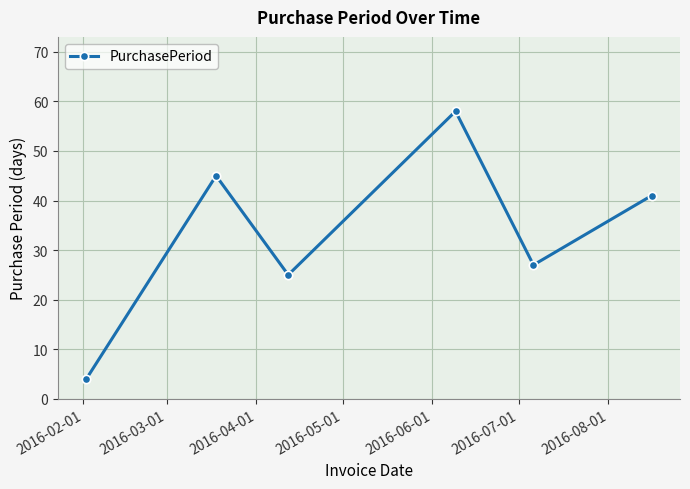

How many series are shown in this chart?

1